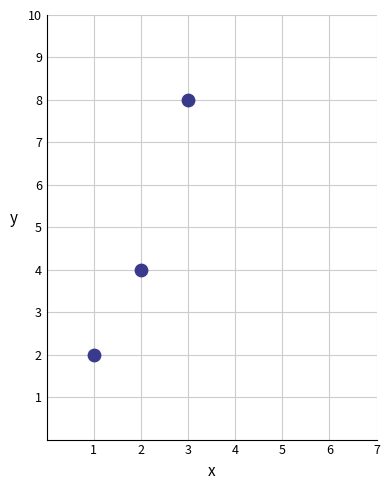

What Y value in the scatter plot is closest to 5?

4